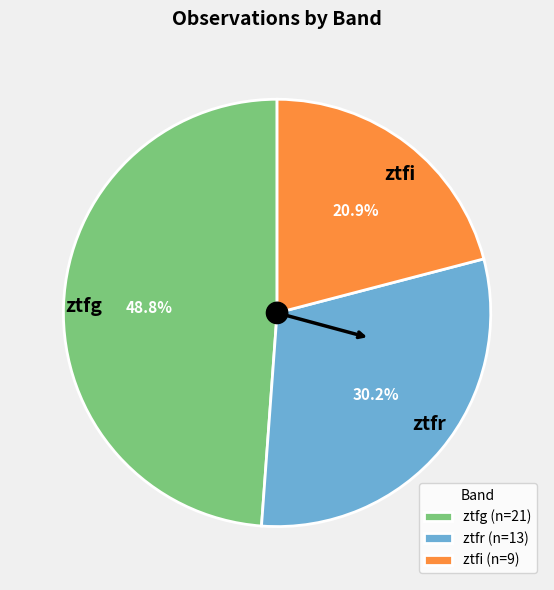

True or false: ztfr accounts for 41% of the total.

False